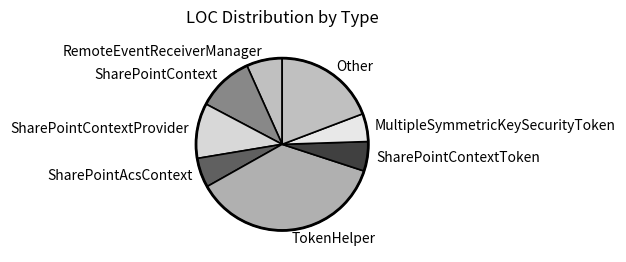

Is there a majority slice in this chart?

No